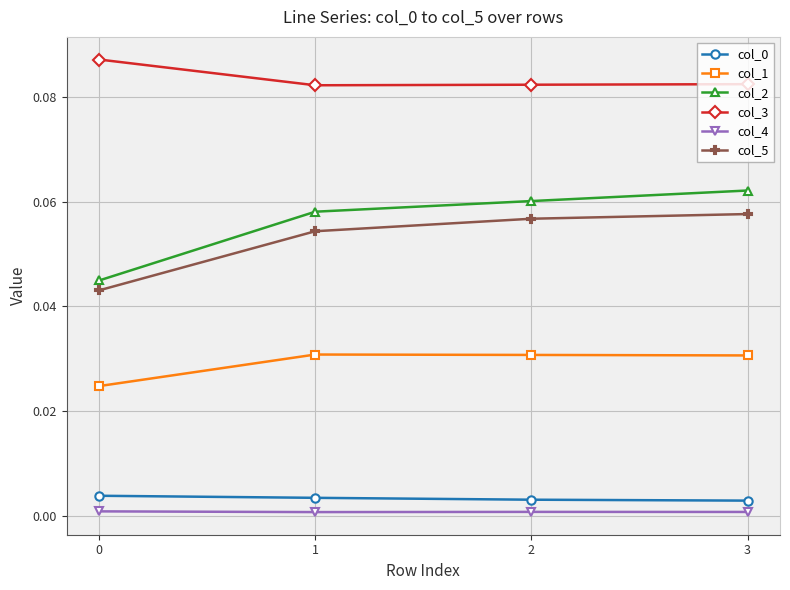

The col_2 series shows 0.0 at 0. True or false?

True